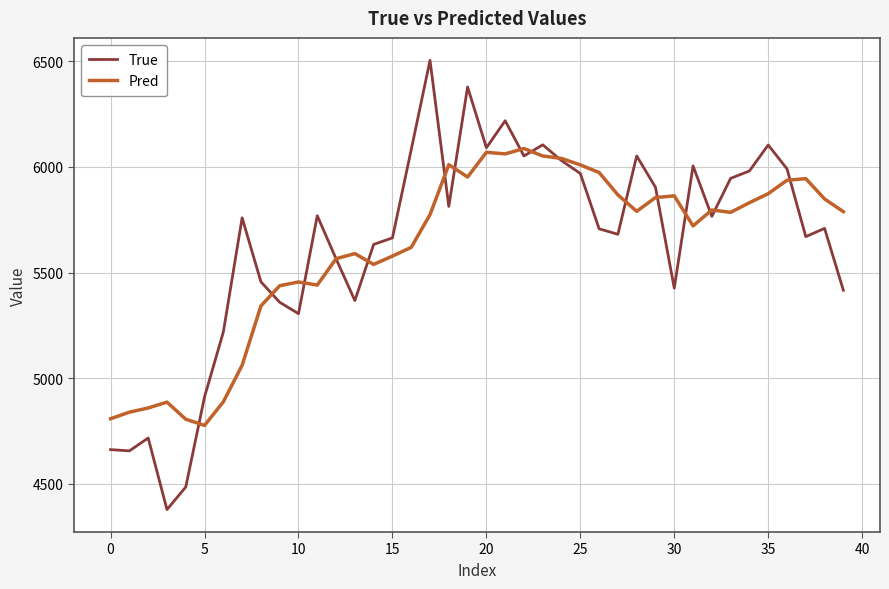

What is the minimum value shown in the chart?

4377.0